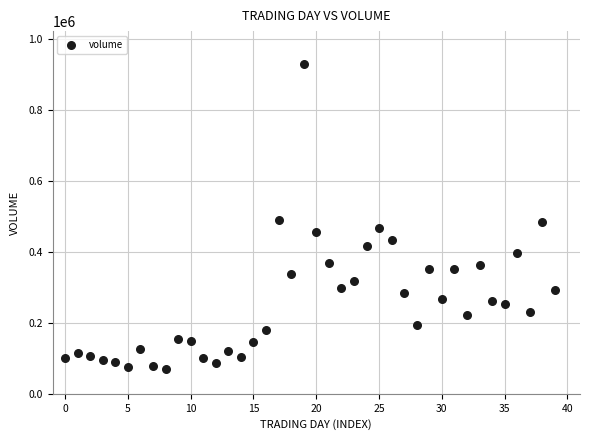

What is the range of Y values (max minus min)?

857994